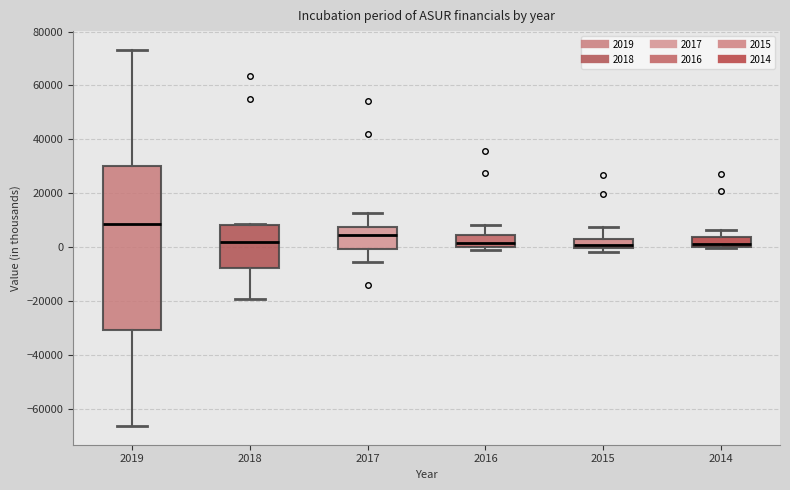

Where is the upper edge of the box at x = 2017 on the y-axis? The values are not printed on the chart, so give them approximately, as read against the axis.

8000